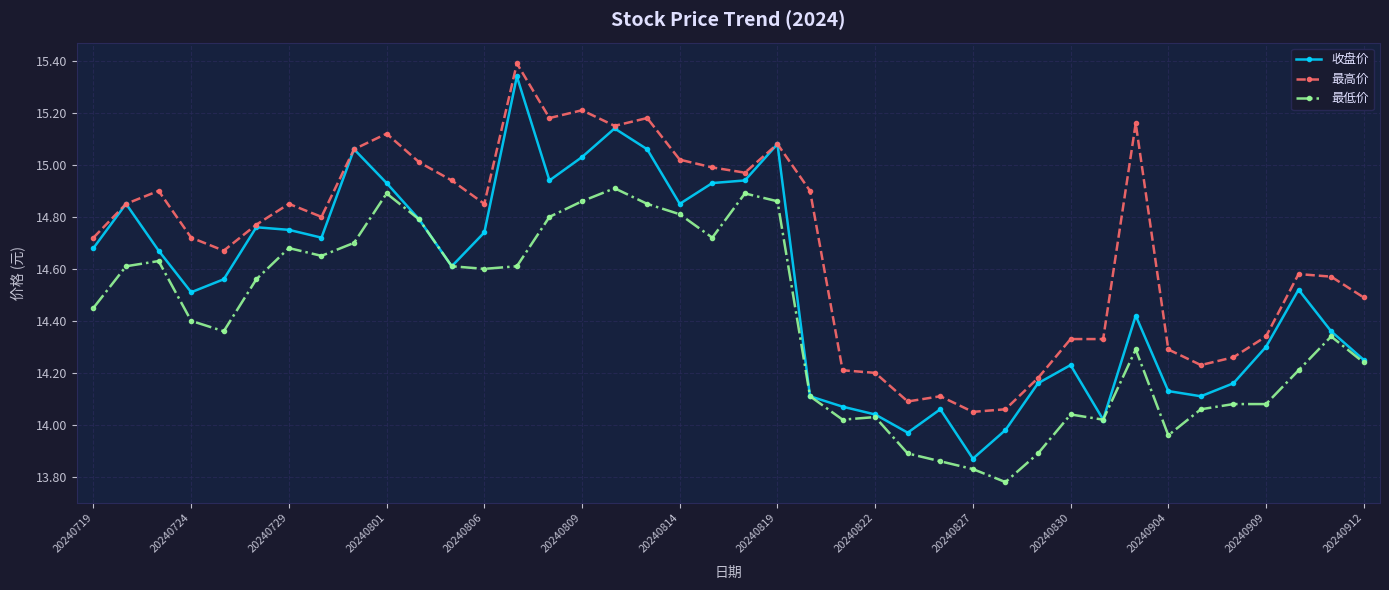

Which series has the largest range (max minus min)?

收盘价